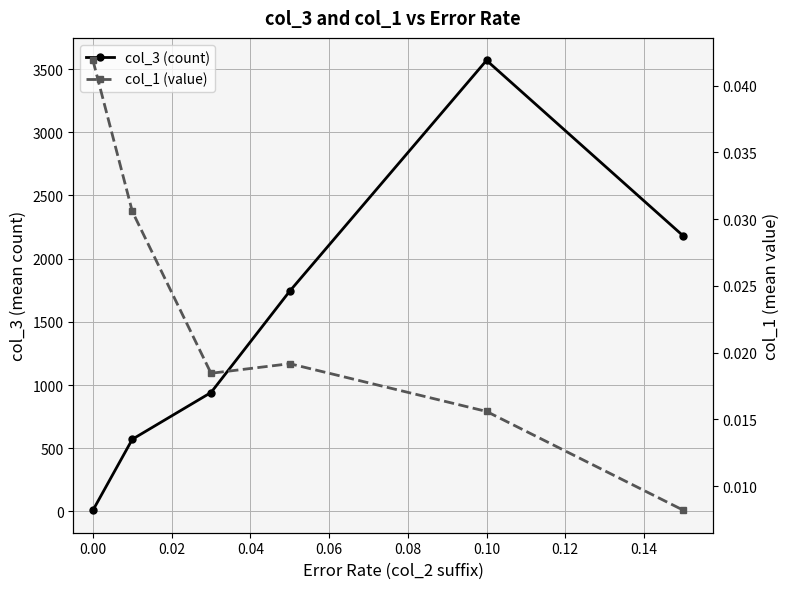

At how many categories does at least one series exceed 663?

4